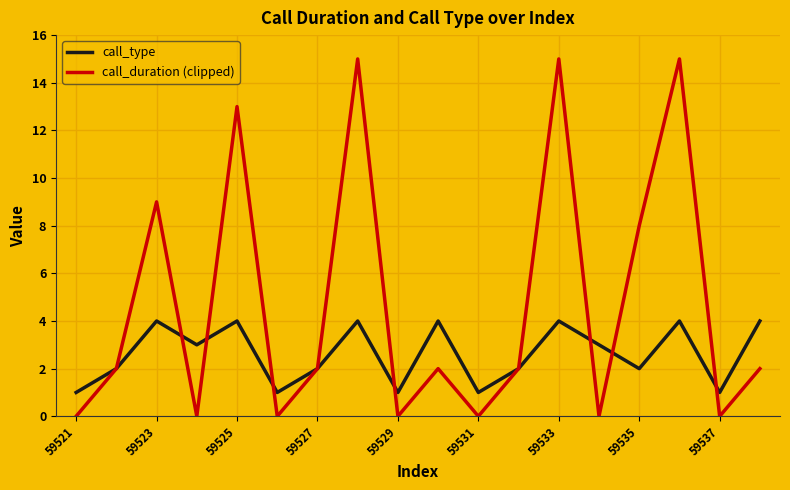

List the series in order of their overall mean, lowest first.

call_type, call_duration (clipped)